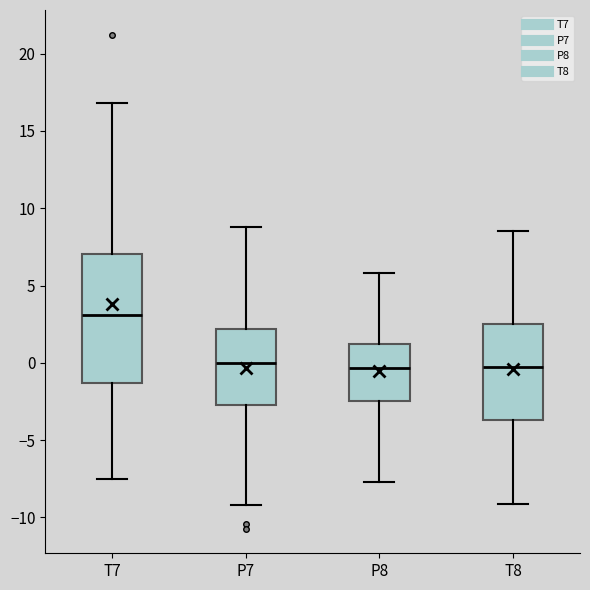

Reading left to right, transcribe this box plot: for each box, give where its median line is, the range the box spans, and where its two whiskers end, as read against the y-axis. The values are not printed on the chart, so give them approximately, as read against the axis.

T7: median 3.0, box -1.5 to 7.0, whiskers -7.5 to 17.0
P7: median 0.0, box -2.5 to 2.0, whiskers -9.0 to 9.0
P8: median -0.5, box -2.5 to 1.0, whiskers -7.5 to 6.0
T8: median 0.0, box -3.5 to 2.5, whiskers -9.0 to 8.5